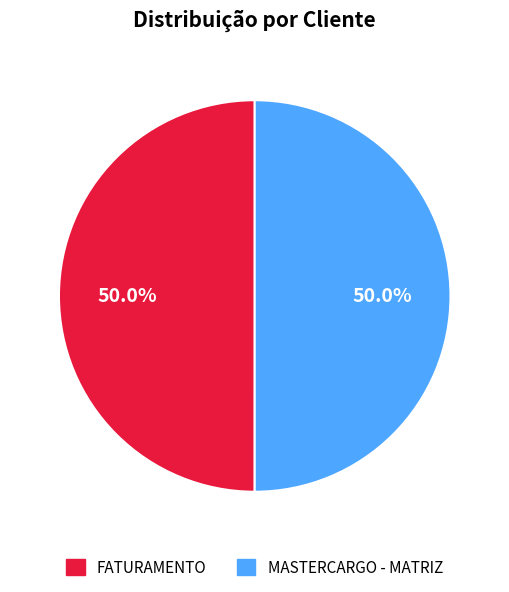

What portion of the pie excludes MASTERCARGO - MATRIZ?

50.0%